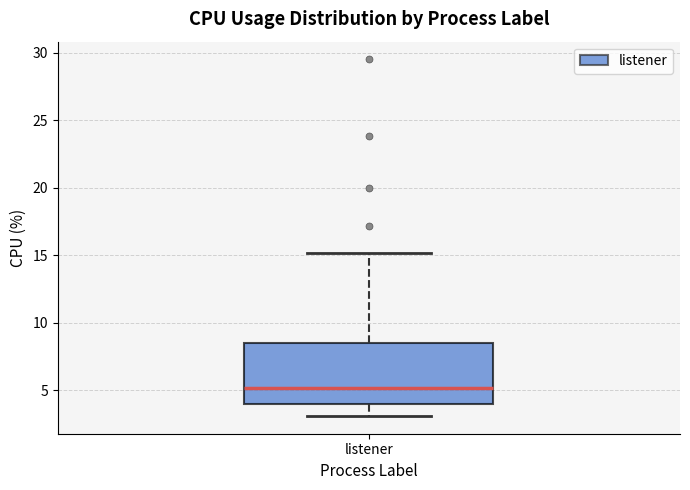

Where does the median line of the box for listener sit on the y-axis? The values are not printed on the chart, so give them approximately, as read against the axis.

5.0